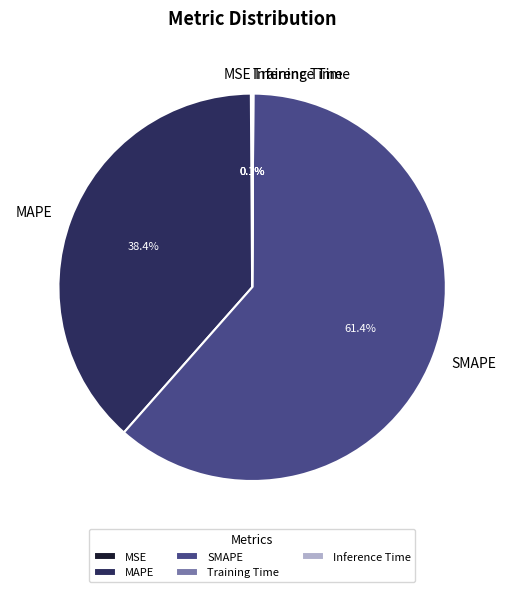

Is it true that SMAPE is 61% of the pie?

True